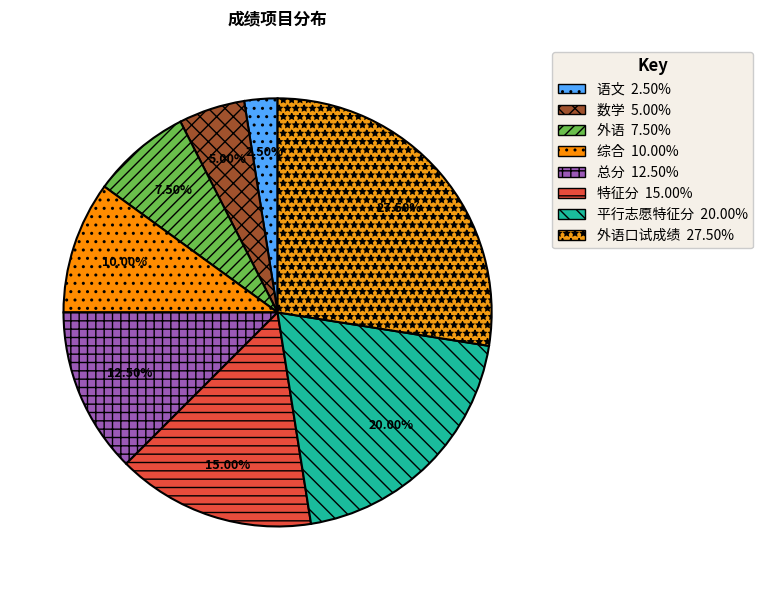

Which category has the biggest portion of the pie?

外语口试成绩